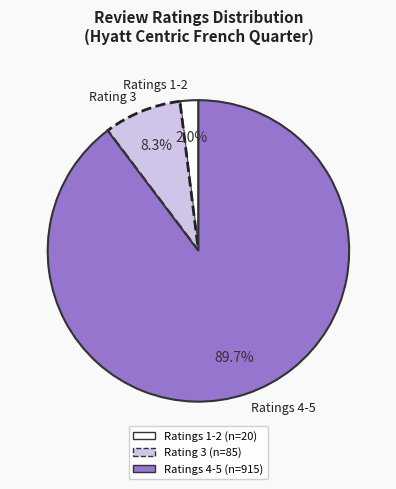

Which category has the biggest portion of the pie?

Ratings 4-5